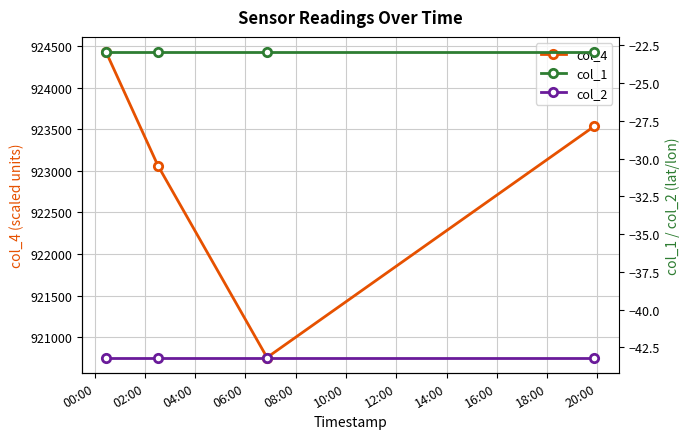

In col_4, how many points are lower than both neighbors (excluding endpoints)?

1